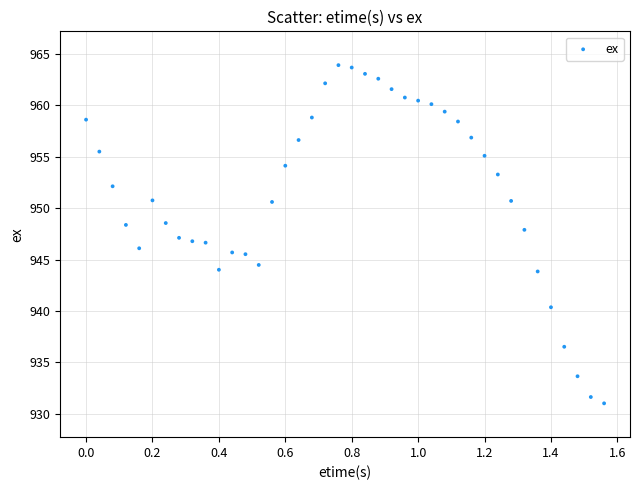

What is the range of Y values (max minus min)?

32.9